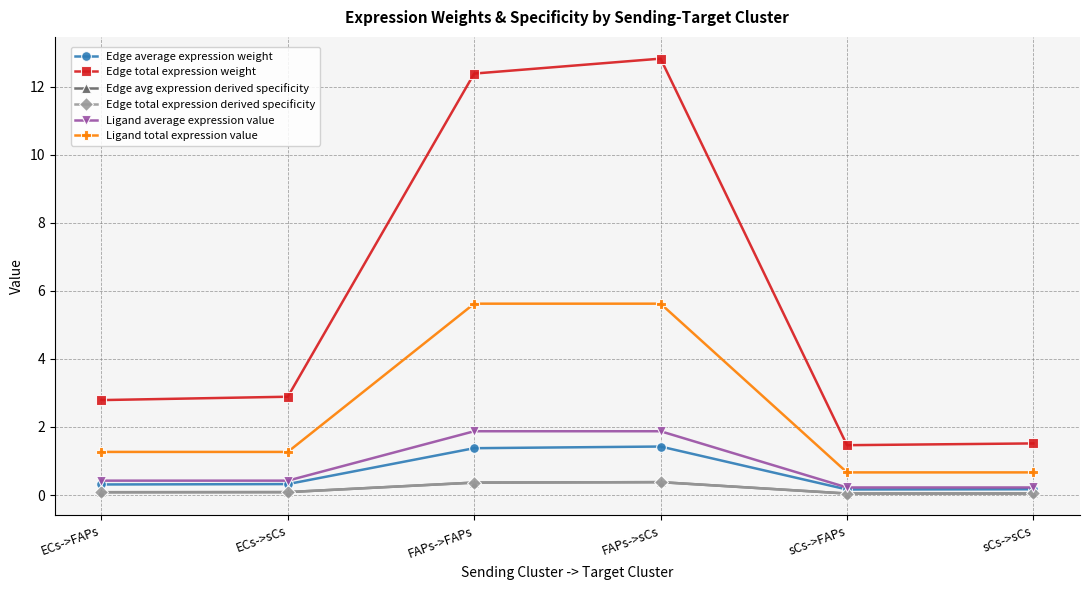

How many lines are shown in the chart?

6